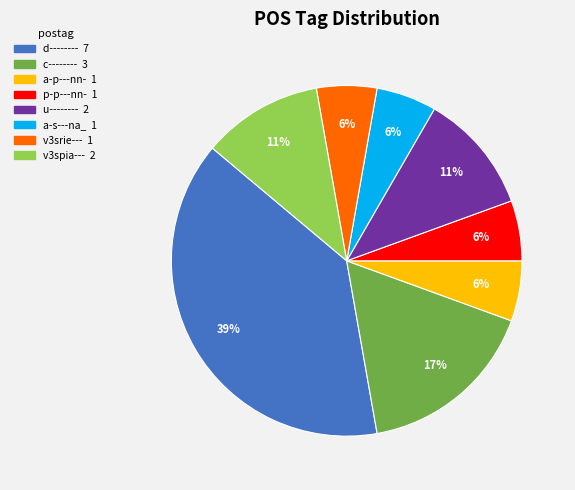

To the nearest percent, what is the average slice percentage?

12%